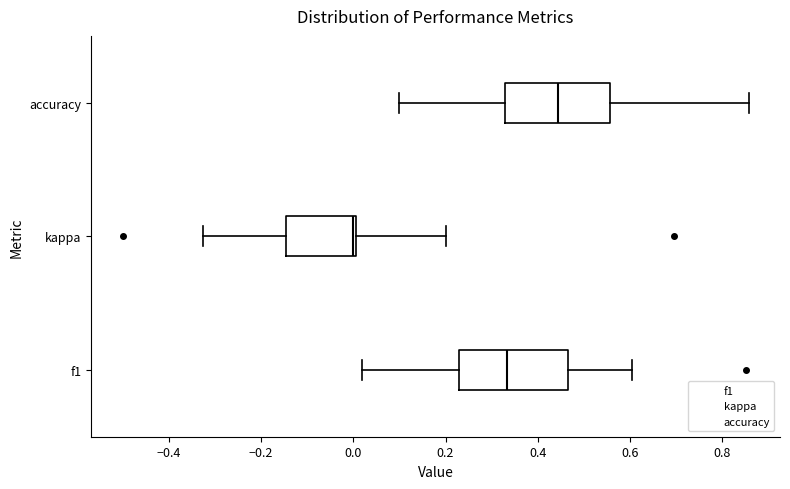

Reading bottom to top, transcribe this box plot: for each box, give where its median line is, the range the box spans, and where its two whiskers end, as read against the x-axis. The values are not printed on the chart, so give them approximately, as read against the axis.

f1: median 0.34, box 0.22 to 0.46, whiskers 0.02 to 0.60
kappa: median 0.00 (just left of the box's right edge), box -0.14 to 0.00, whiskers -0.32 to 0.20
accuracy: median 0.44, box 0.32 to 0.56, whiskers 0.10 to 0.86